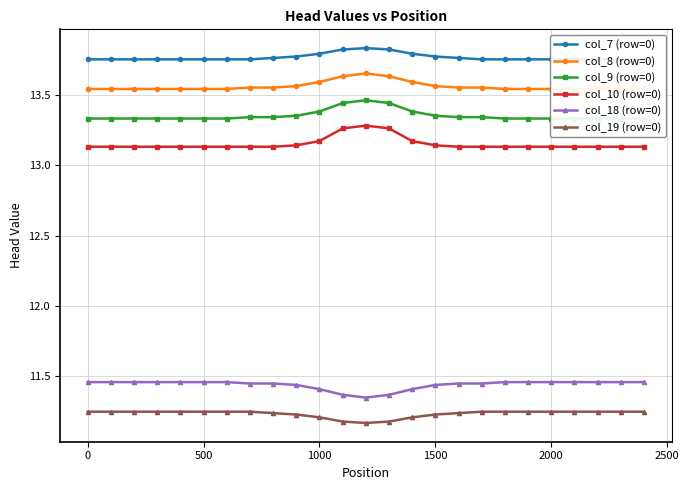

True or false: col_18 (row=0) has a value of 16.4 at 2000.

False